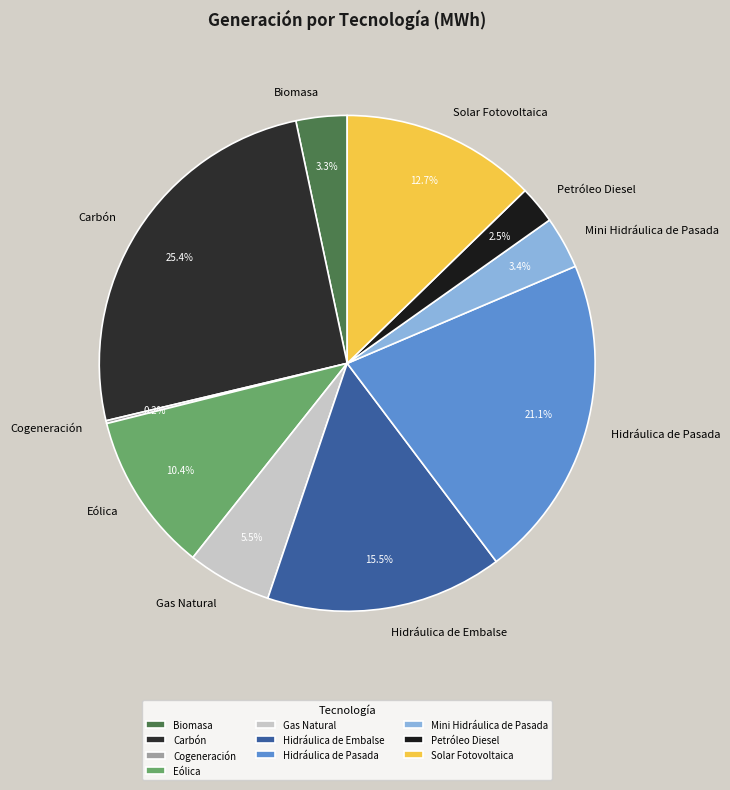

Is the sum of Solar Fotovoltaica and Mini Hidráulica de Pasada greater than half?

No